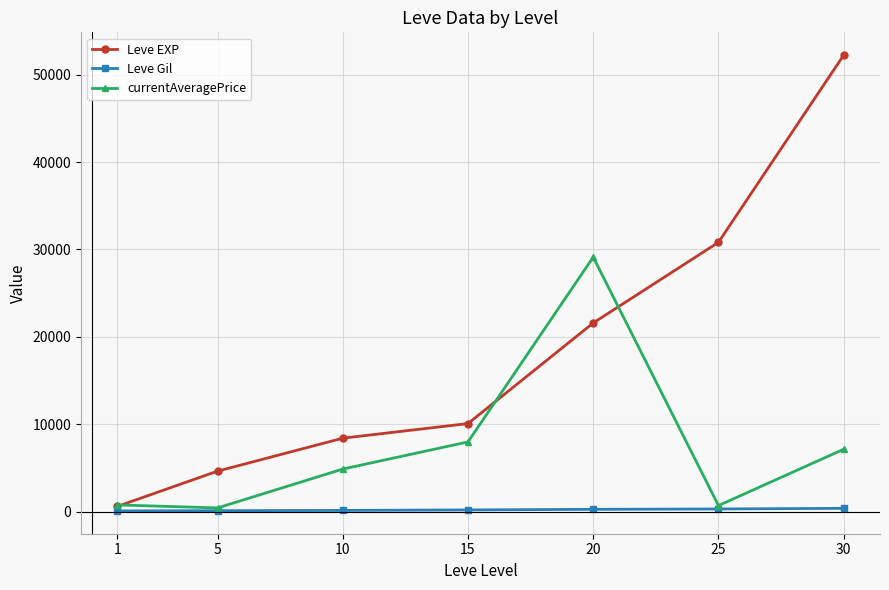

At 10, list the series in order from smallest to largest.

Leve Gil, currentAveragePrice, Leve EXP